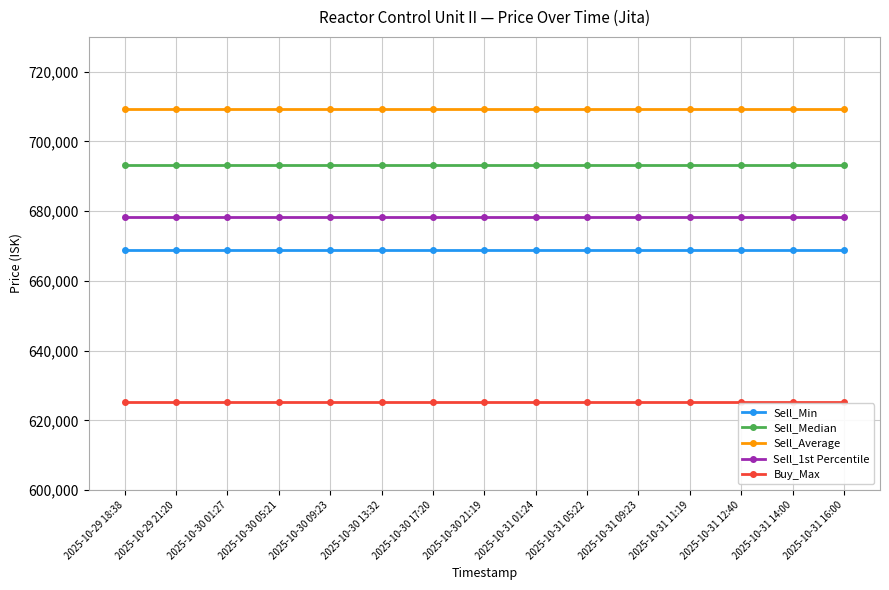

How many series are shown in this chart?

5